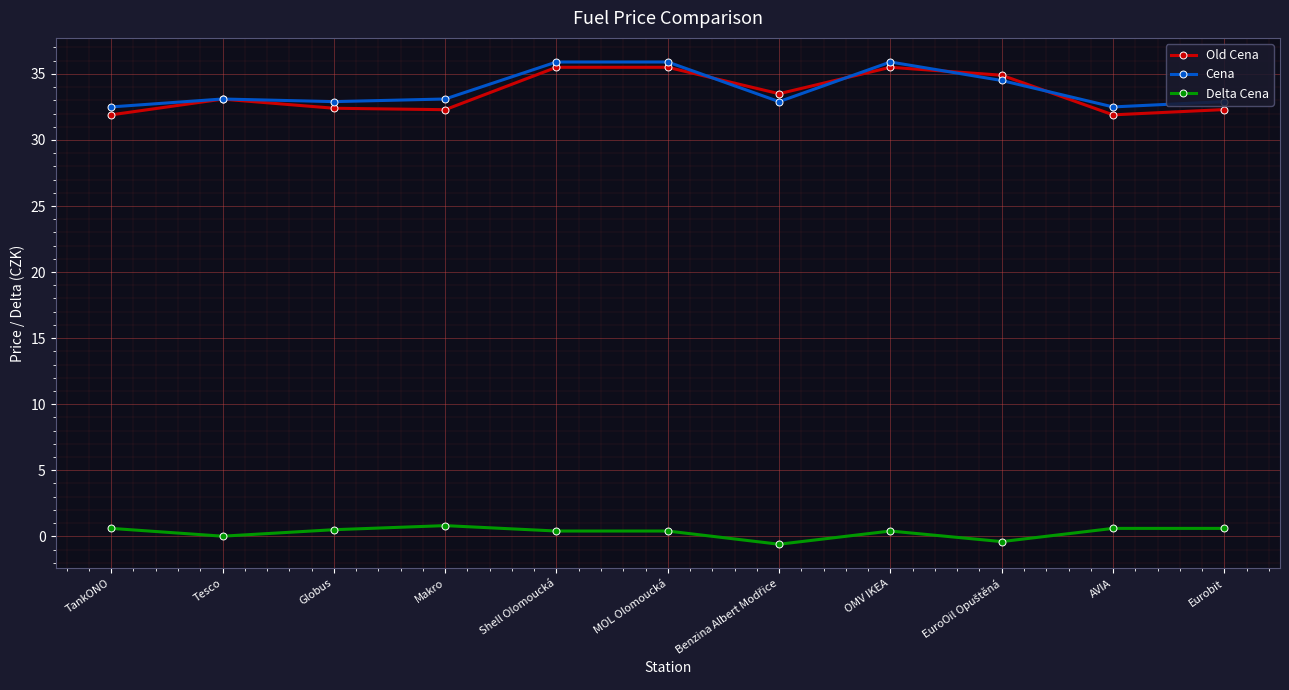

Does the chart display data point markers on the line(s)?

Yes